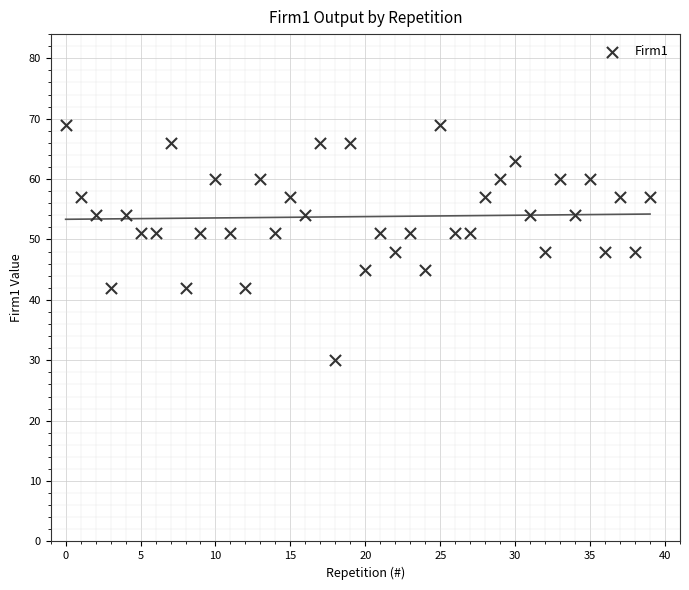

Count the number of points in this scatter plot.

40